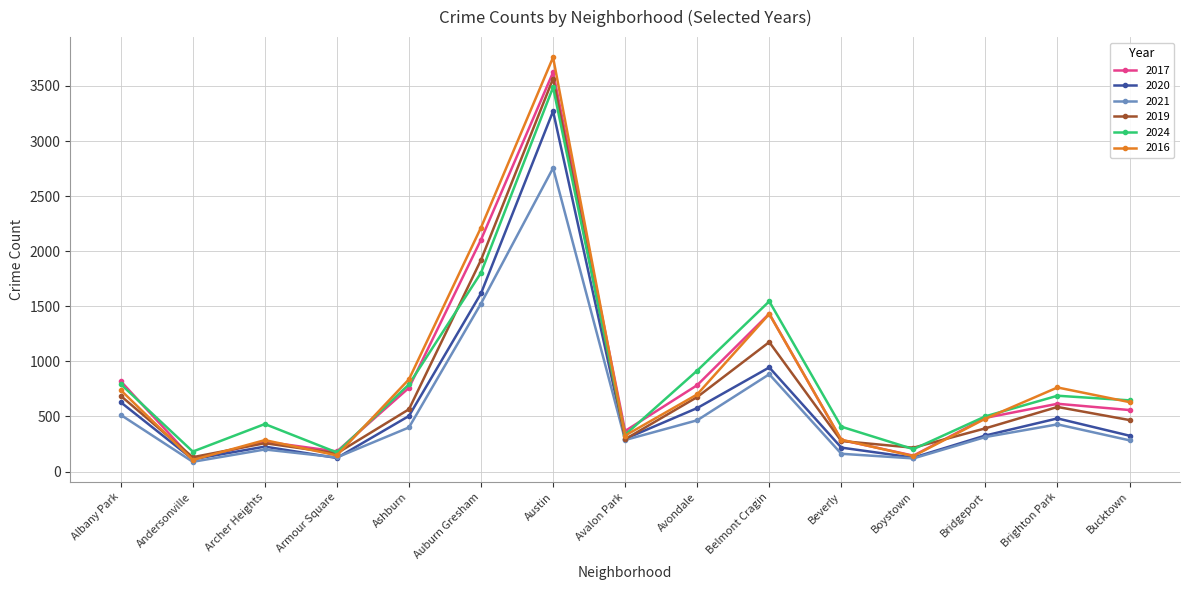

What is the value of the 2017 point at the 8th from the left?

368